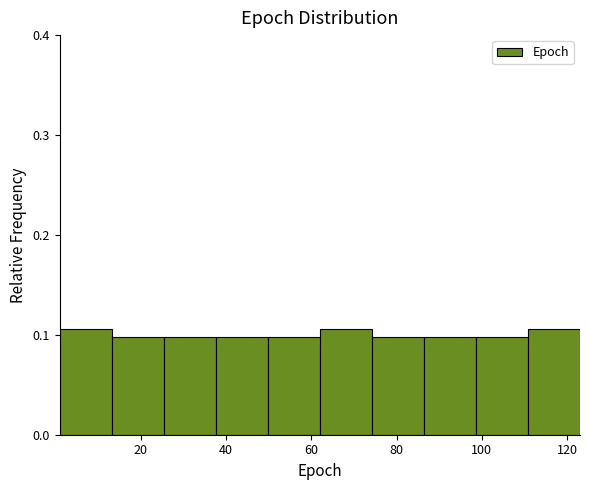

How tall is the bar that spans 74.2 to 86.4 on the x-axis? Neither the bar edges nor the heights are printed on the chart, so give them approximately, as read against the axes.

0.10